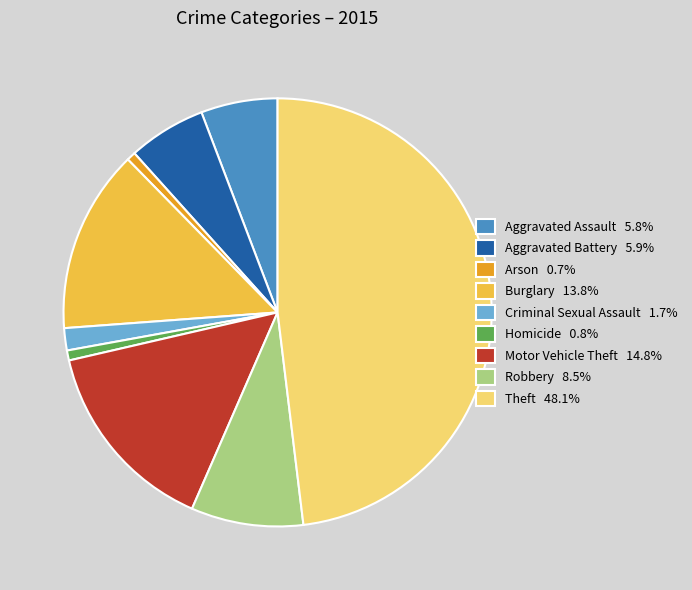

How many slices are in this pie chart?

9